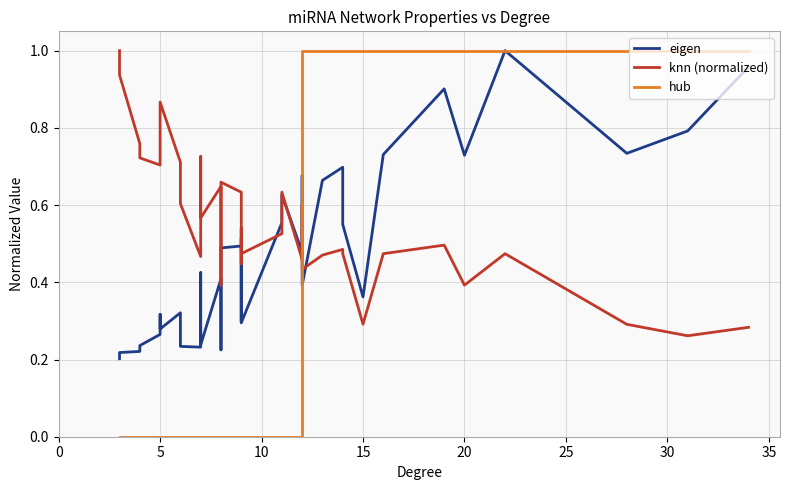

Which series ends up on top after the final intersection of hub and knn (normalized)?

hub